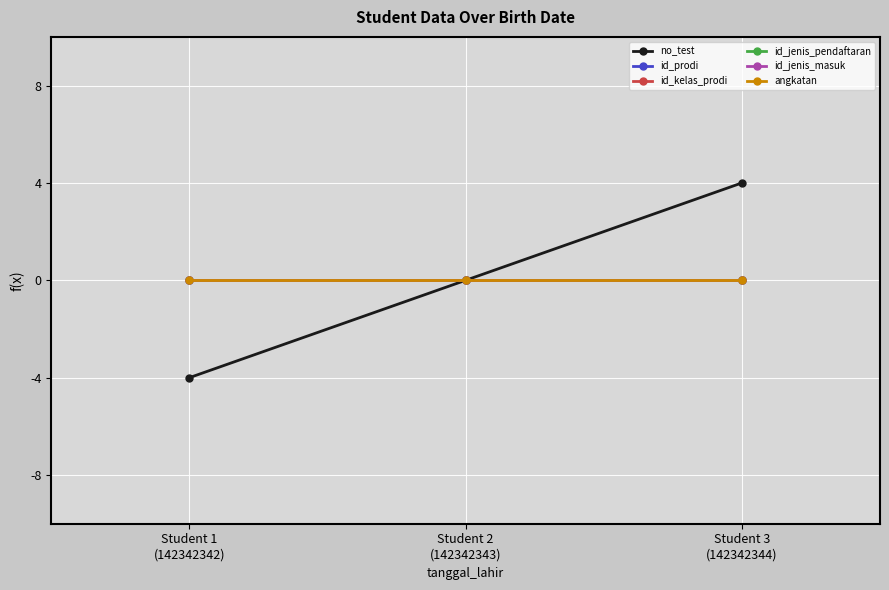

What is the label of the 1st point from the right?

Student 3
(142342344)